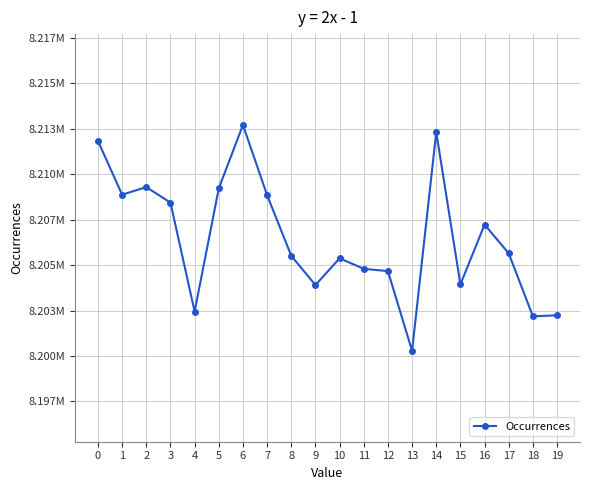

Does the chart display data point markers on the line(s)?

Yes